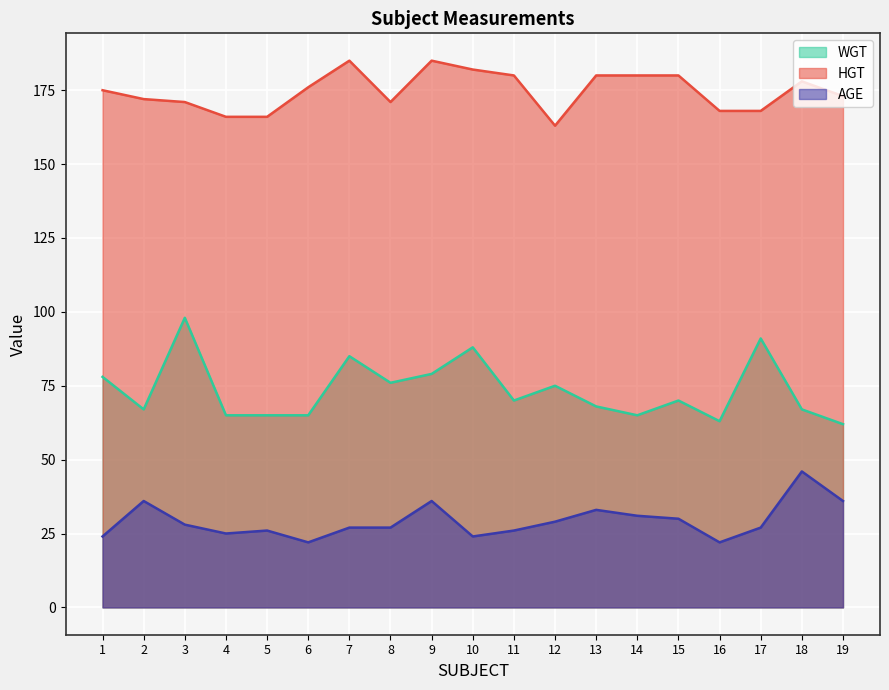

Count the number of data series in this chart.

3